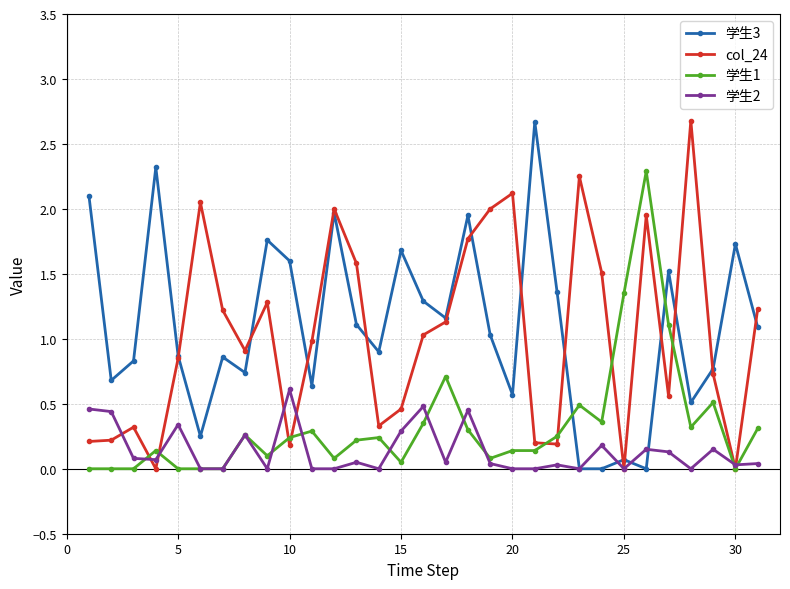

What is the sum of all 学生3 values?

34.0